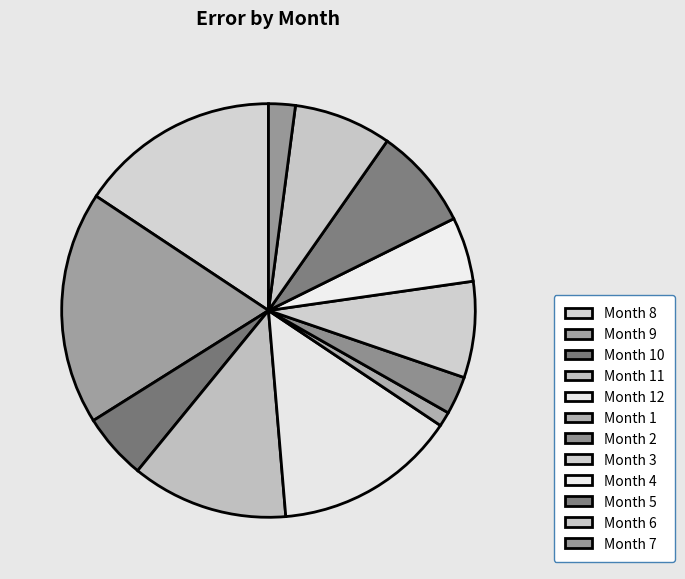

Which category has the smallest portion of the pie?

Month 1